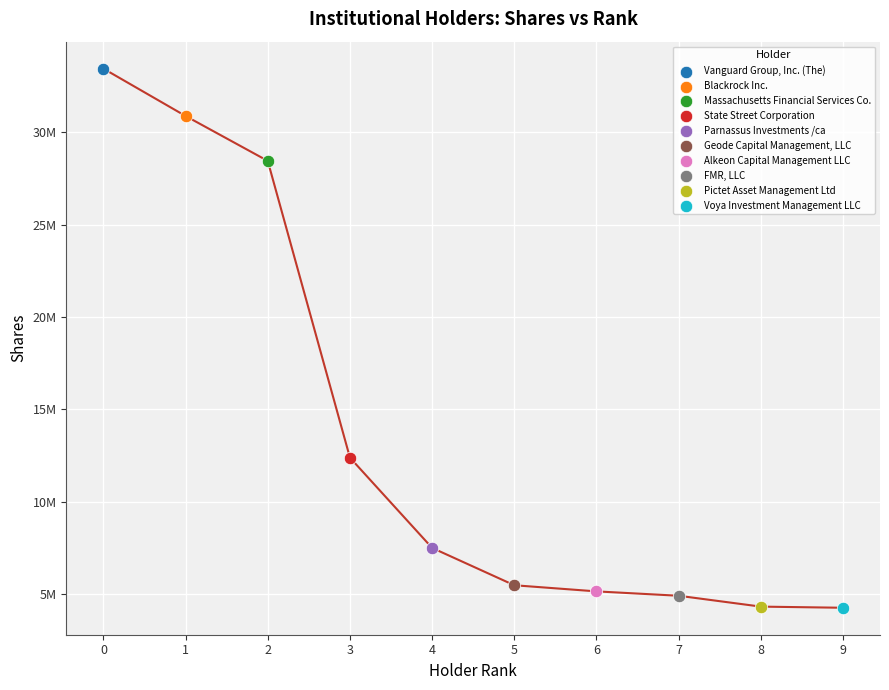

What are all the series names shown in the legend?

Vanguard Group, Inc. (The), Blackrock Inc., Massachusetts Financial Services Co., State Street Corporation, Parnassus Investments /ca, Geode Capital Management, LLC, Alkeon Capital Management LLC, FMR, LLC, Pictet Asset Management Ltd, Voya Investment Management LLC